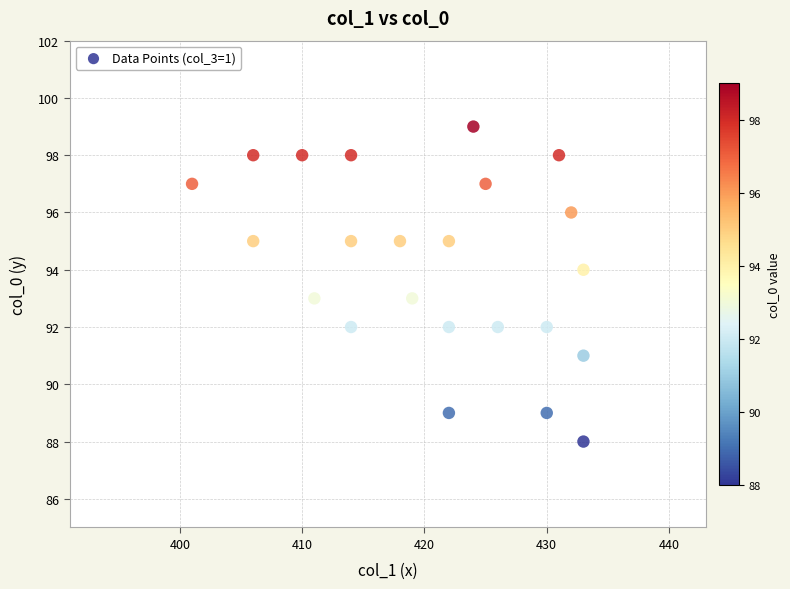

What is the range of Y values (max minus min)?

11